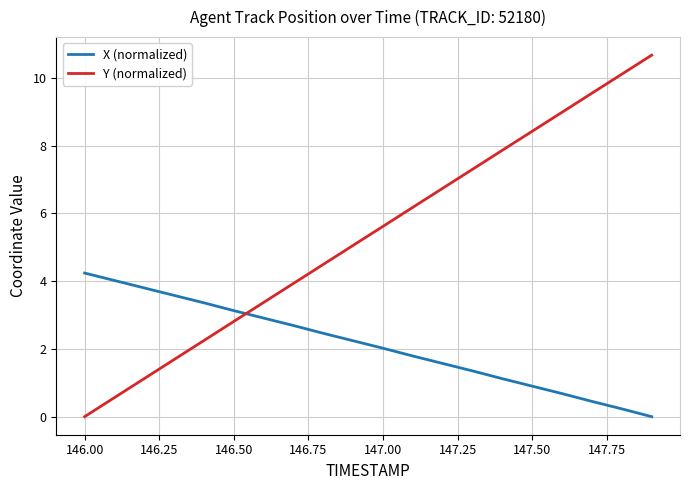

What is the maximum value for Y (normalized)?

10.7